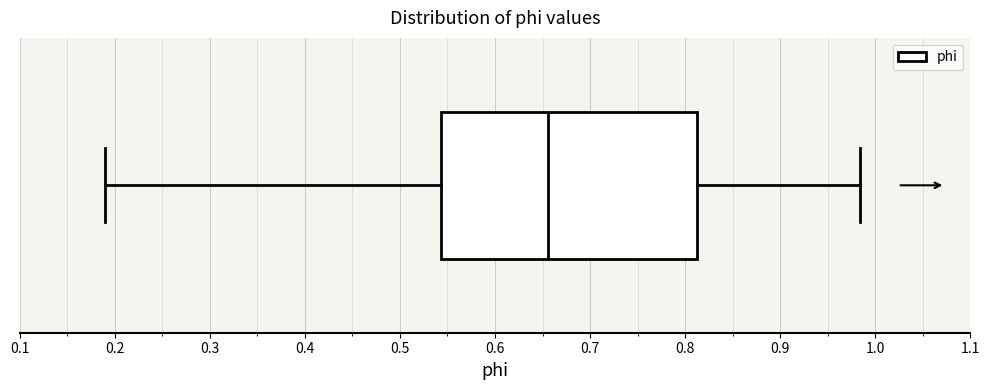

Transcribe this box plot: give where the median line is, the range the box spans, and where the two whiskers end, as read against the x-axis. The values are not printed on the chart, so give them approximately, as read against the axis.

median 0.66, box 0.54 to 0.81, whiskers 0.19 to 0.98